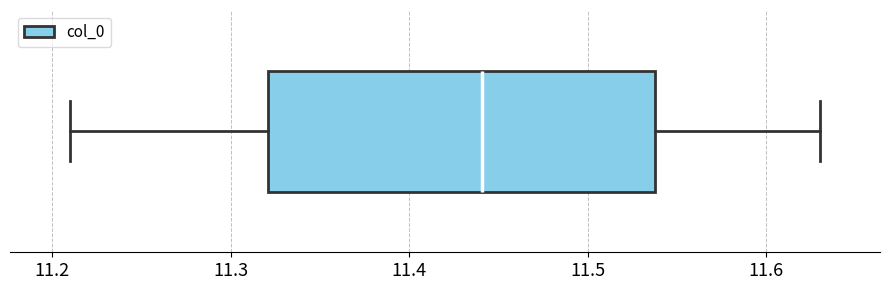

Where does the left whisker of the box end on the x-axis? The values are not printed on the chart, so give them approximately, as read against the axis.

11.21